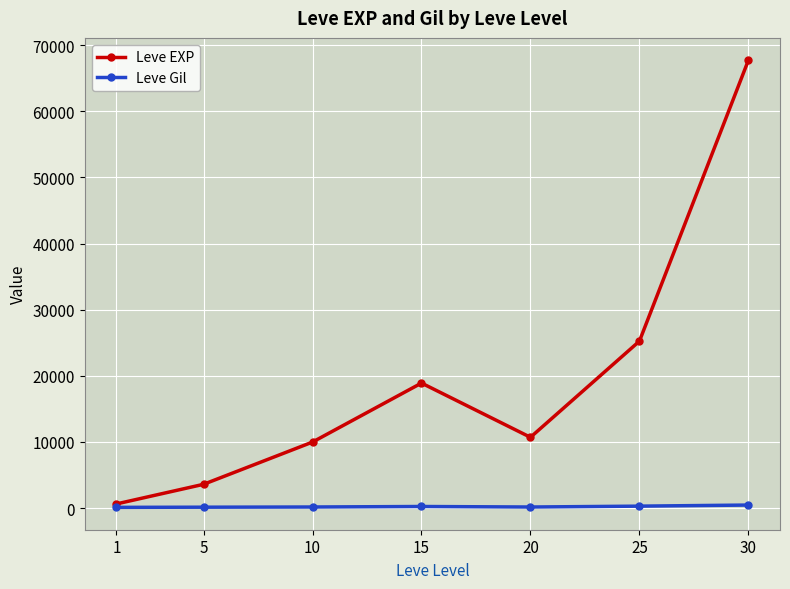

At 30, list the series in order from smallest to largest.

Leve Gil, Leve EXP